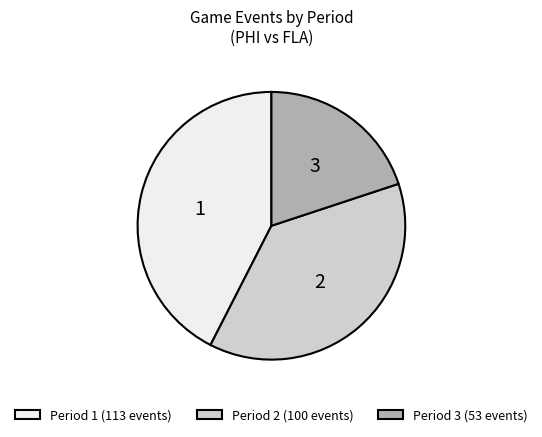

Which has a higher value, Period 2 (100 events) or Period 3 (53 events)?

Period 2 (100 events)